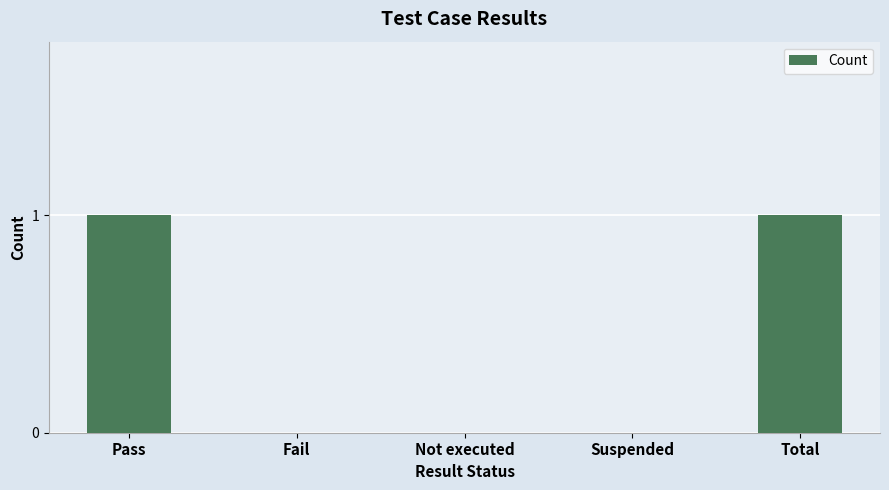

What is the change in value from Not executed to Total?

+1